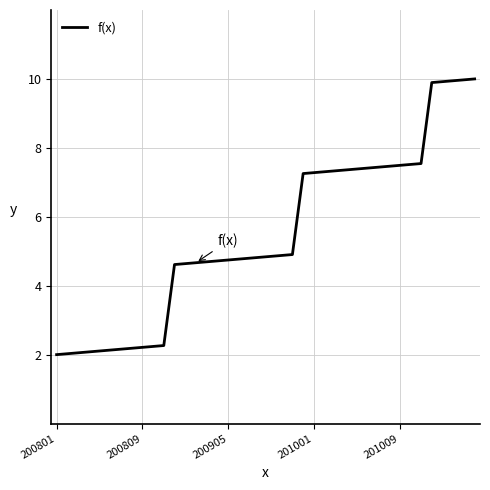

What is the smallest value displayed?

2.0